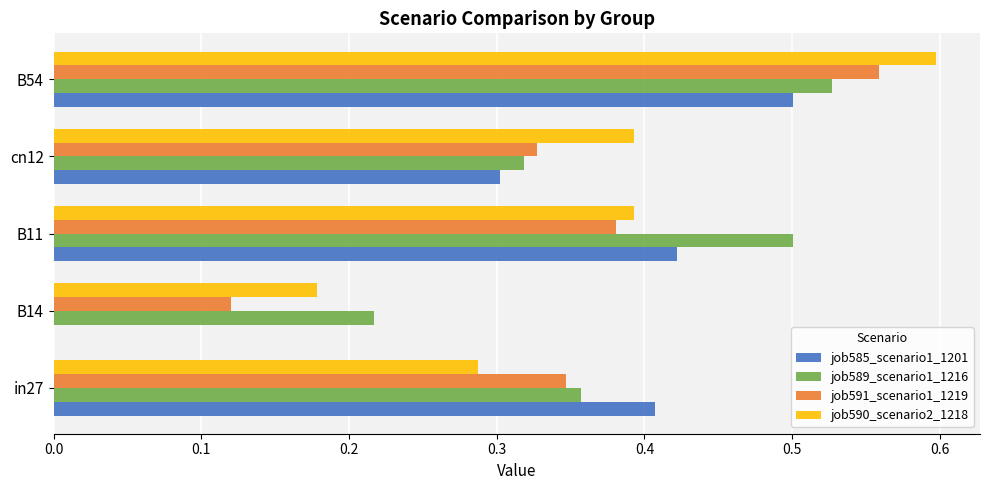

What is the sum of all job585_scenario1_1201 values?

1.6